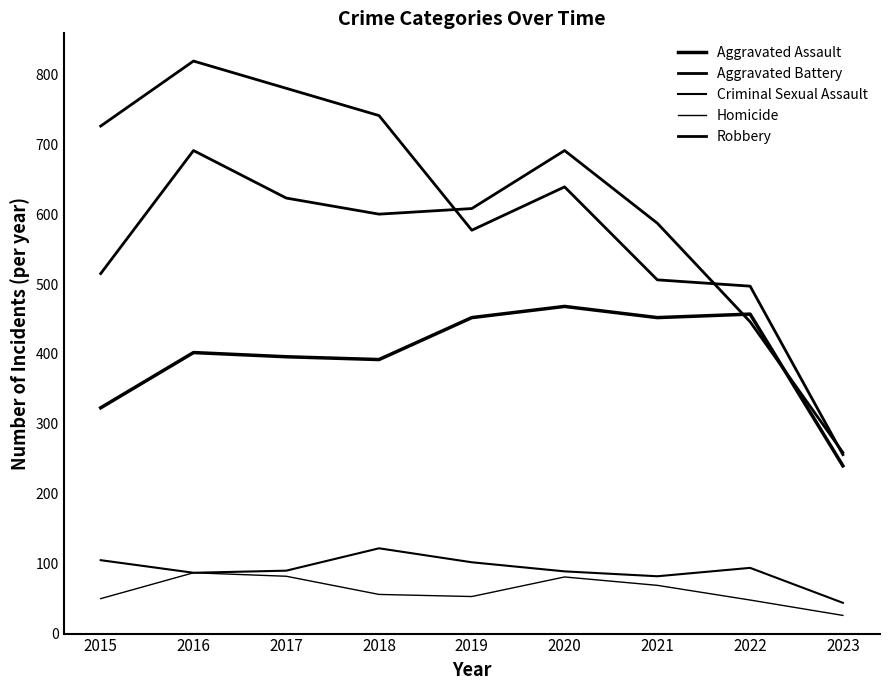

What is the approximate value of Aggravated Battery at 2021?

587